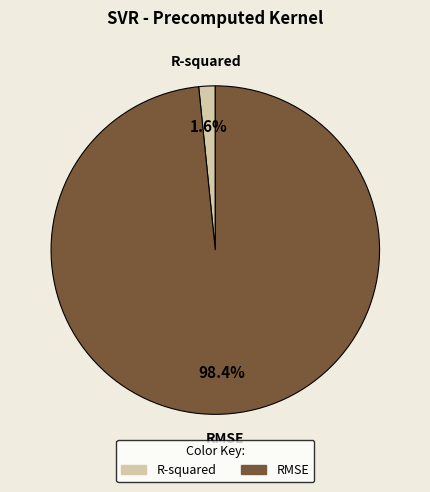

To the nearest percent, what portion does RMSE represent?

98%